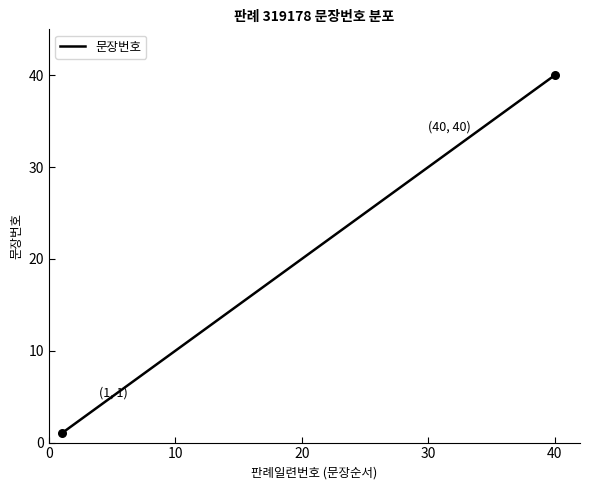

What is the difference between the maximum and minimum values?

39